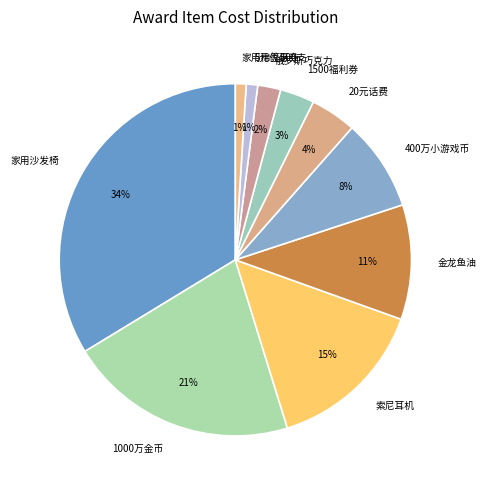

Does 5元优惠券 account for over 50% of the chart?

No